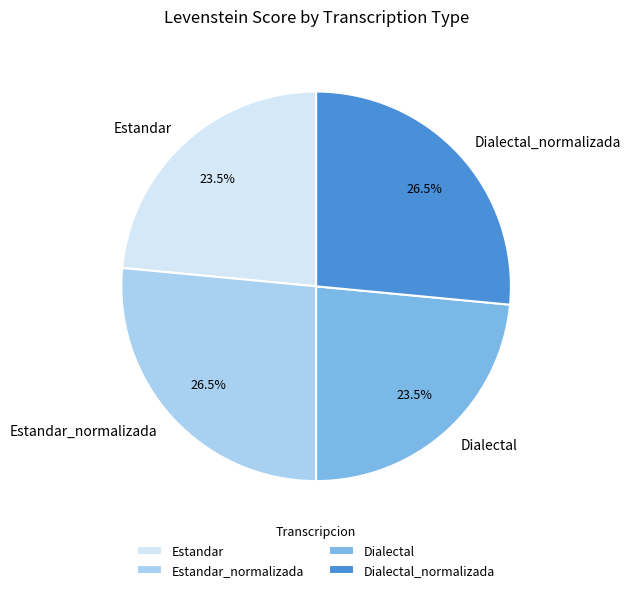

How many slices are in this pie chart?

4